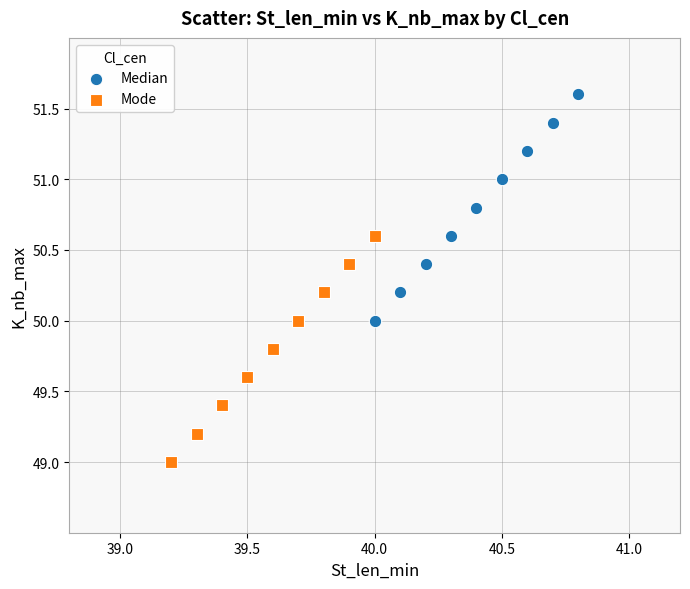

Which series contains the highest Y value?

Median